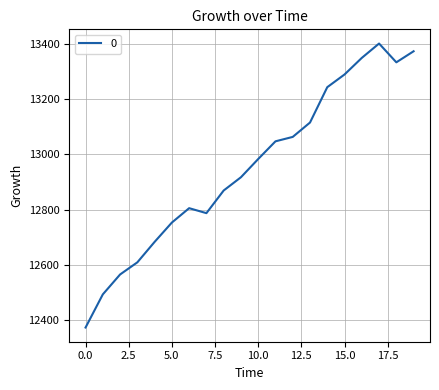

What is the minimum value shown in the chart?

12373